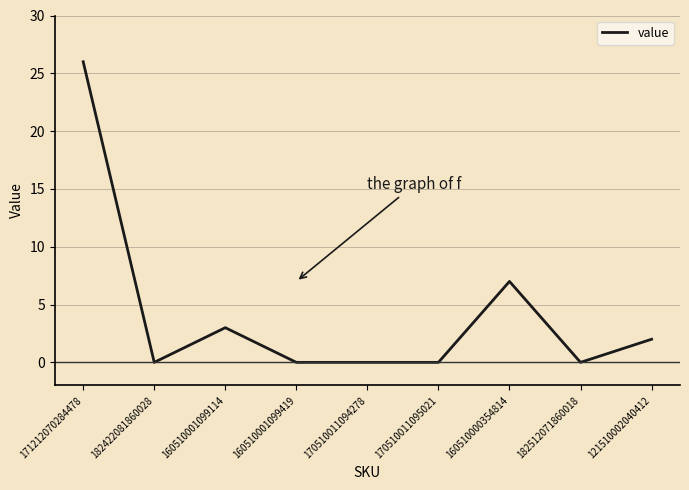

What is the sum of the values at 171212070284478 and 170510011095021?

26